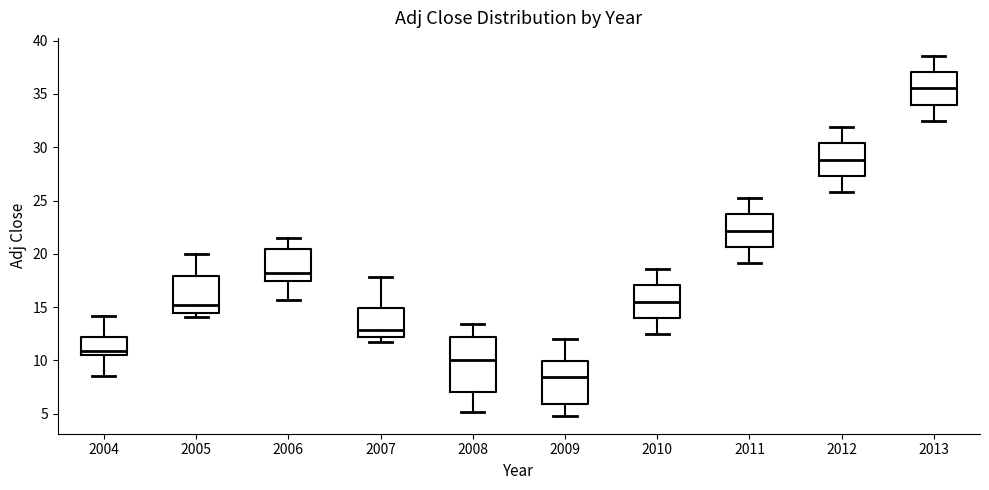

Reading left to right, transcribe this box plot: for each box, give where its median line is, the range the box spans, and where its two whiskers end, as read against the y-axis. The values are not printed on the chart, so give them approximately, as read against the axis.

2004: median 11.0, box 10.5 to 12.0, whiskers 8.5 to 14.0
2005: median 15.0, box 14.5 to 18.0, whiskers 14.0 to 20.0
2006: median 18.0, box 17.5 to 20.5, whiskers 15.5 to 21.5
2007: median 13.0, box 12.0 to 15.0, whiskers 11.5 to 18.0
2008: median 10.0, box 7.0 to 12.0, whiskers 5.0 to 13.5
2009: median 8.5, box 6.0 to 10.0, whiskers 5.0 to 12.0
2010: median 15.5, box 14.0 to 17.0, whiskers 12.5 to 18.5
2011: median 22.0, box 20.5 to 23.5, whiskers 19.0 to 25.0
2012: median 29.0, box 27.5 to 30.5, whiskers 26.0 to 32.0
2013: median 35.5, box 34.0 to 37.0, whiskers 32.5 to 38.5